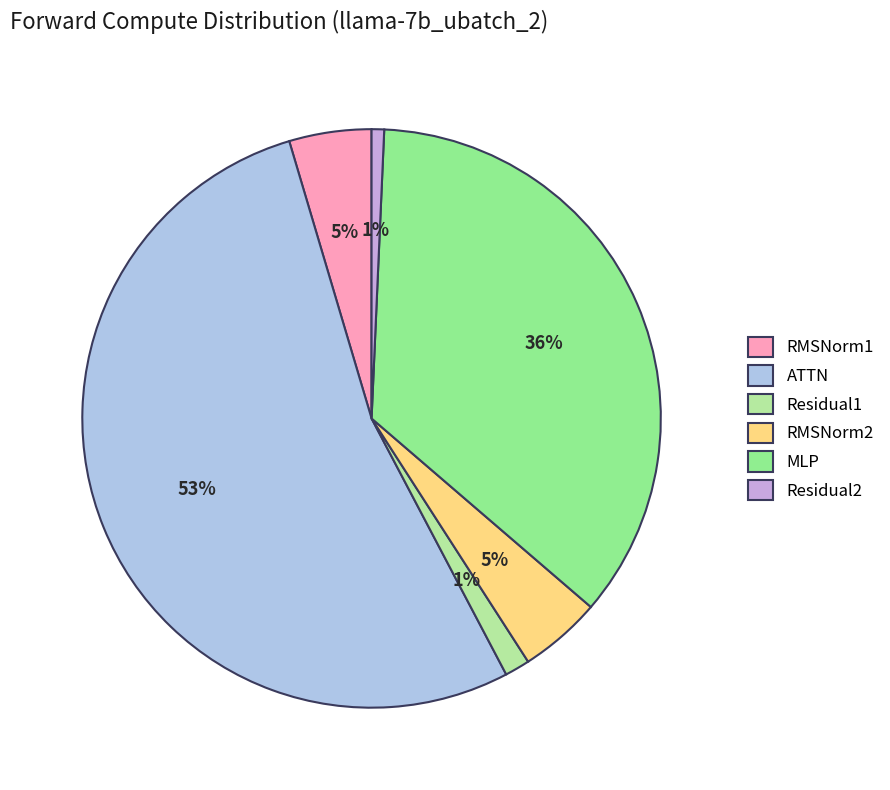

To the nearest percent, what portion does Residual2 represent?

1%